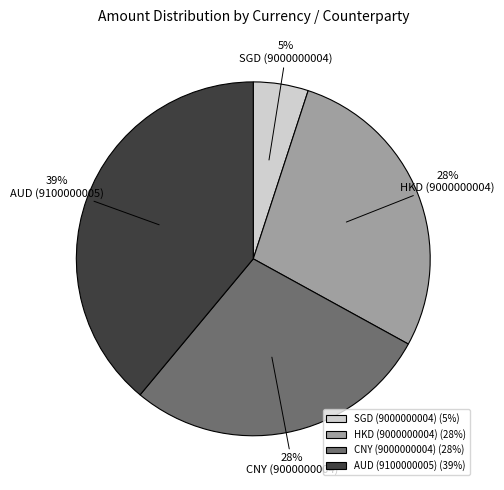

Combined, do SGD (9000000004) and HKD (9000000004) account for over 50%?

No